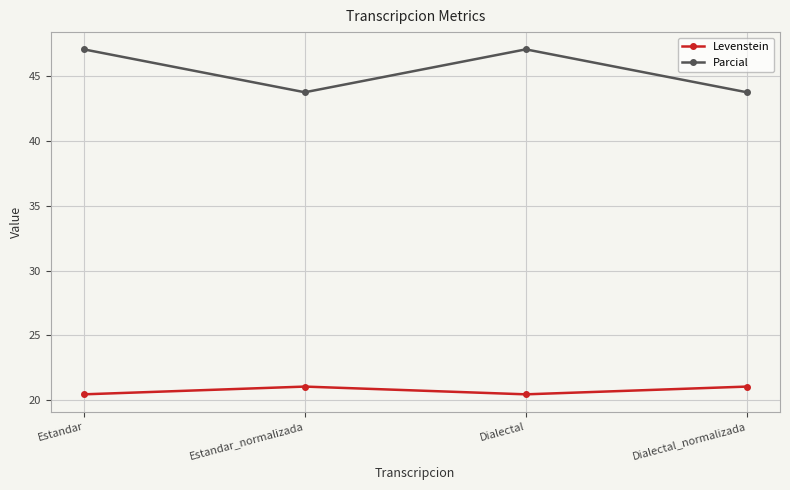

Is this an area chart (filled region under the line)?

No